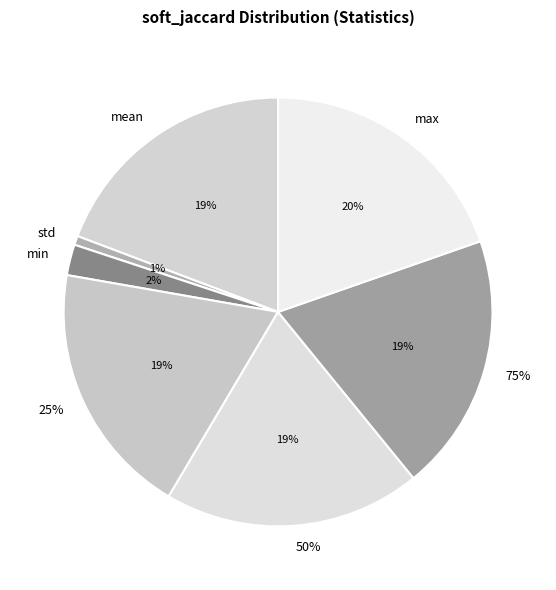

To the nearest percent, what portion does mean represent?

19%